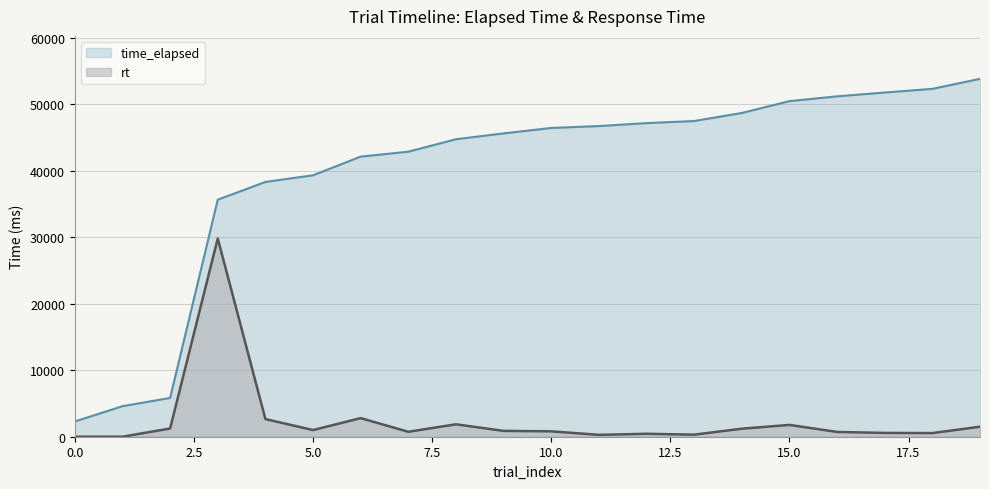

What are all the series names shown in the legend?

time_elapsed, rt